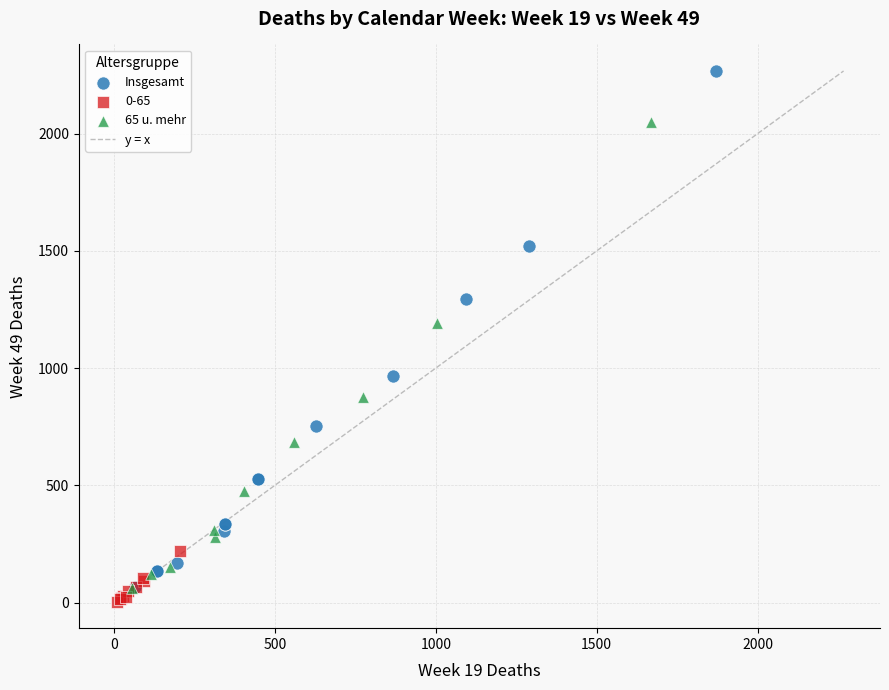

Which series contains the highest Y value?

Insgesamt